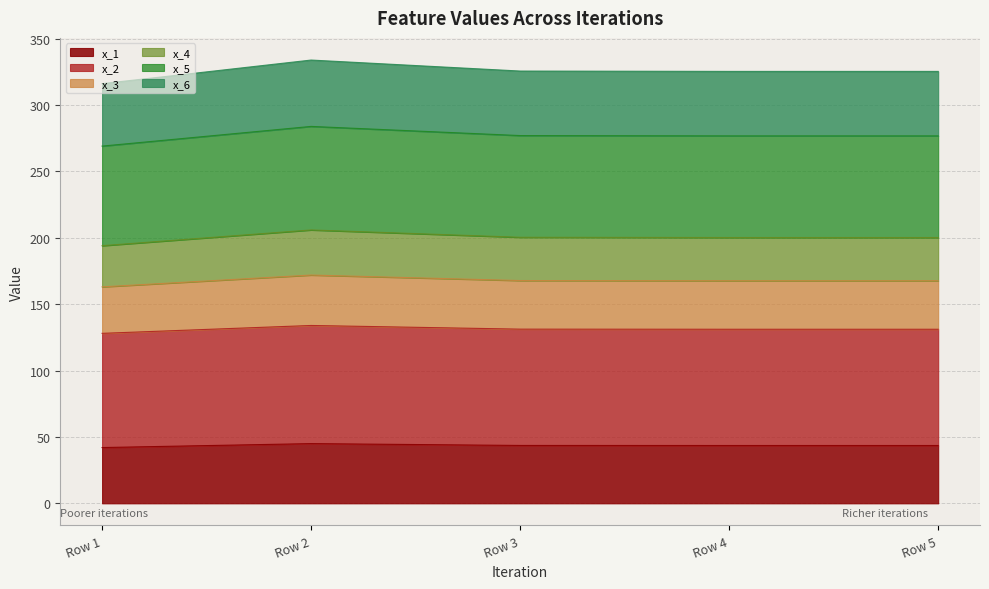

True or false: x_6 and x_2 cross at least once.

False